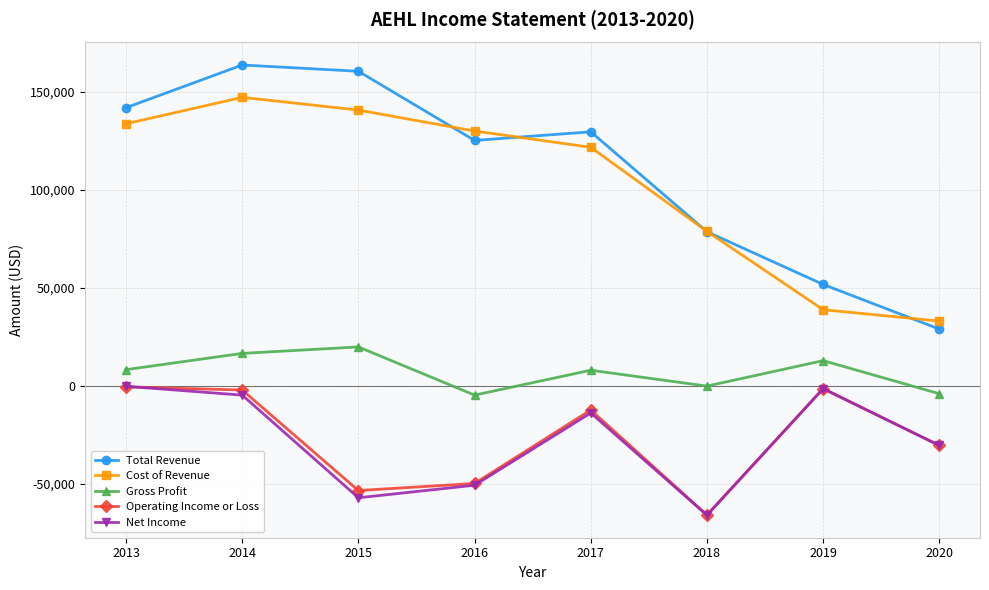

True or false: Cost of Revenue and Gross Profit intersect in this chart.

False